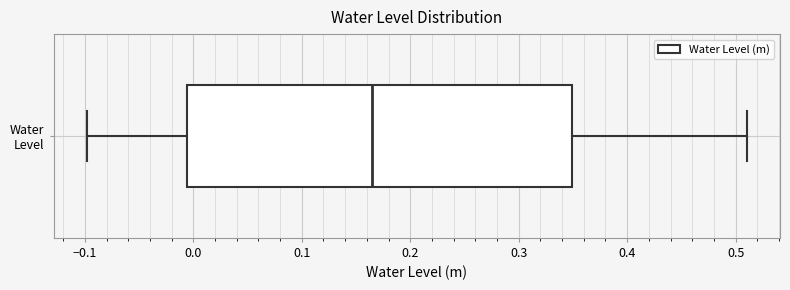

Read this box plot against the x-axis: the position of the median line, the range covered by the box, and the ends of both whiskers. The values are not printed on the chart, so give them approximately, as read against the axis.

median 0.16, box -0.01 to 0.35, whiskers -0.10 to 0.51